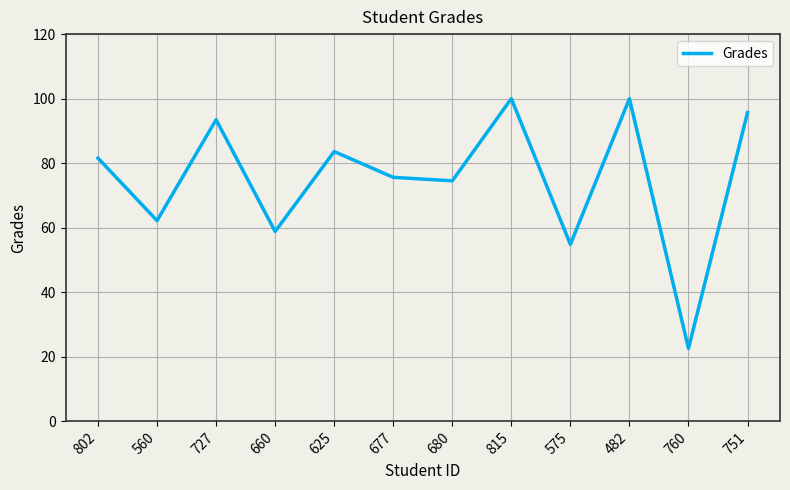

Reading left to right, extract all data points from this chart.

802=81.6	560=62.2	727=93.5	660=58.8	625=83.6	677=75.6	680=74.5	815=100.0	575=54.9	482=100.0	760=22.6	751=95.7